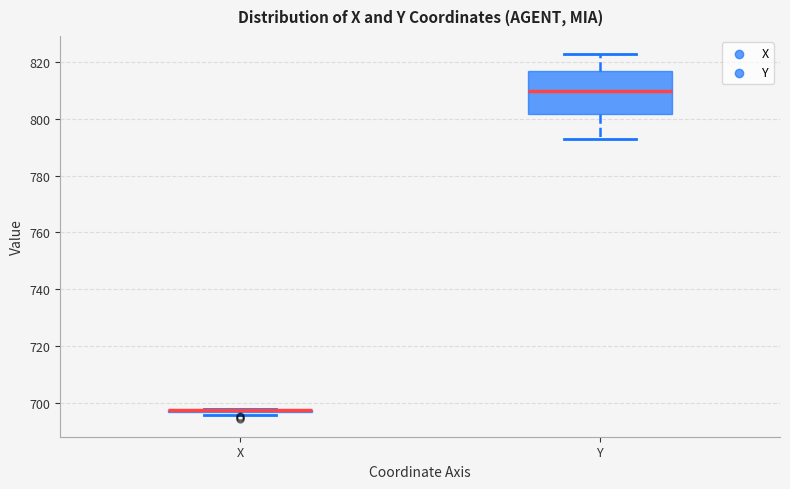

Where is the upper edge of the box for Y on the y-axis? The values are not printed on the chart, so give them approximately, as read against the axis.

816